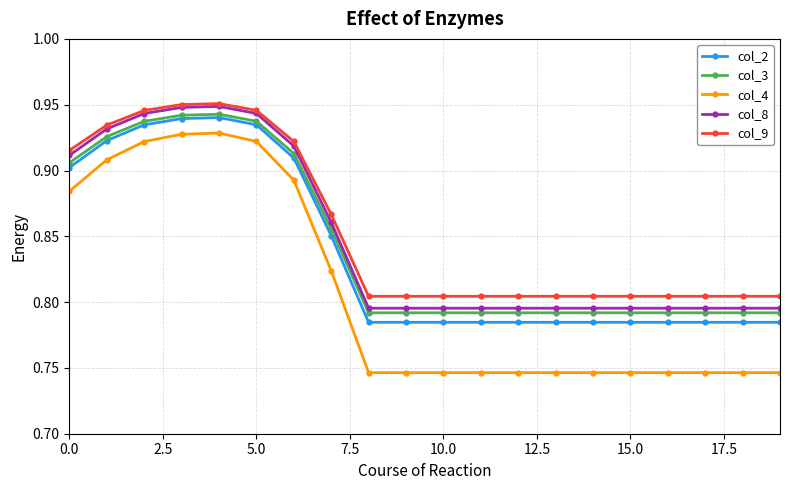

True or false: col_9 and col_3 cross at least once.

False